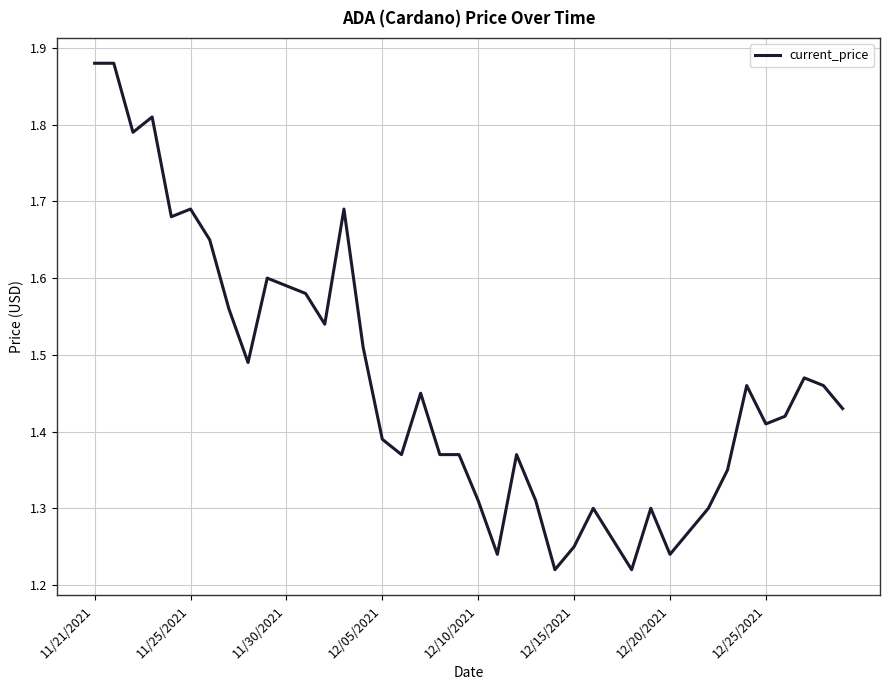

What is the difference between the maximum and minimum values?

0.7